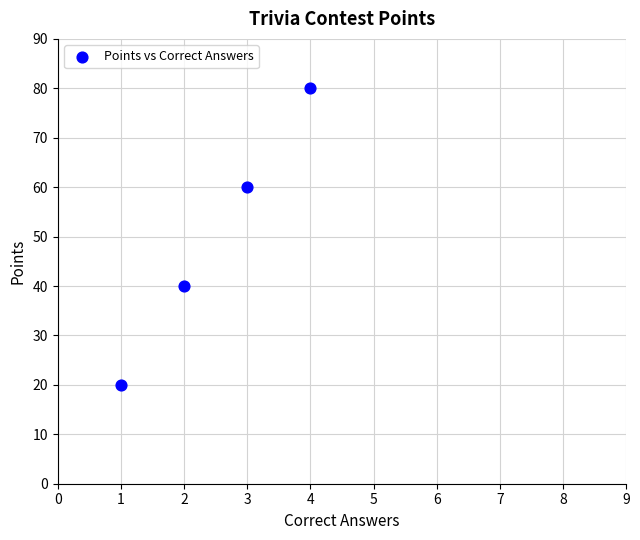

What is the range of X values (max minus min)?

3